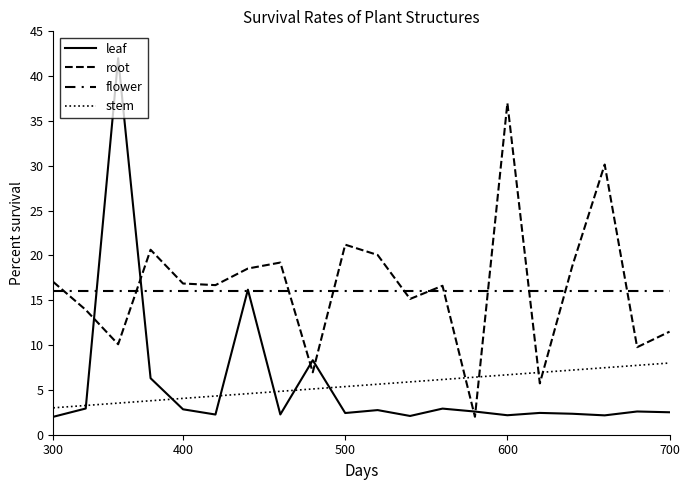

Count the number of data series in this chart.

4